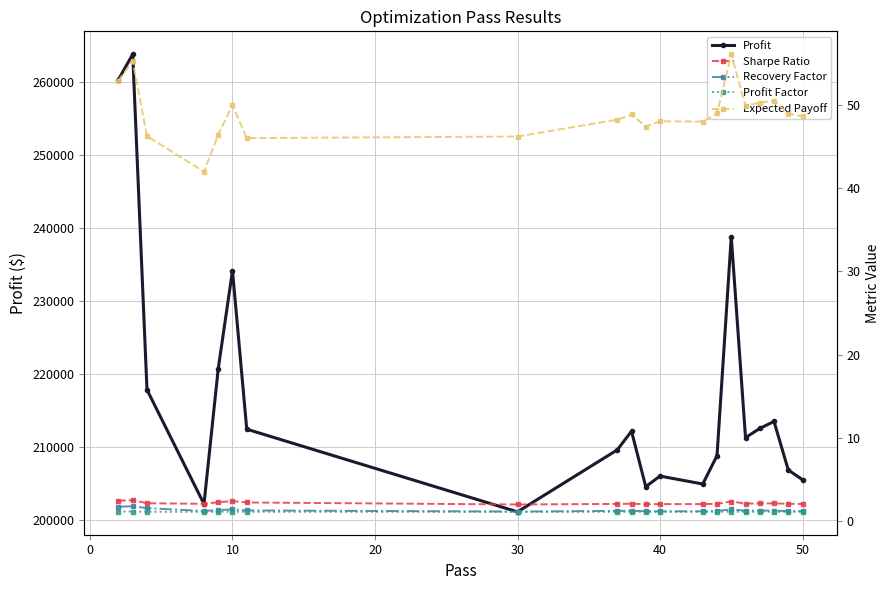

Rank the series by their maximum value, from highest to lowest.

Profit, Expected Payoff, Sharpe Ratio, Recovery Factor, Profit Factor